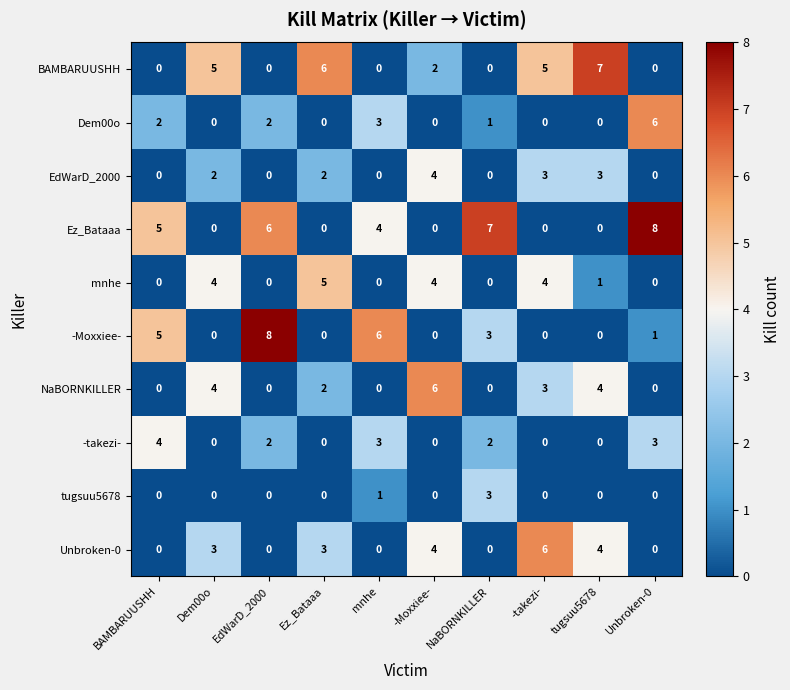

At how many categories does at least one series exceed 2?

10